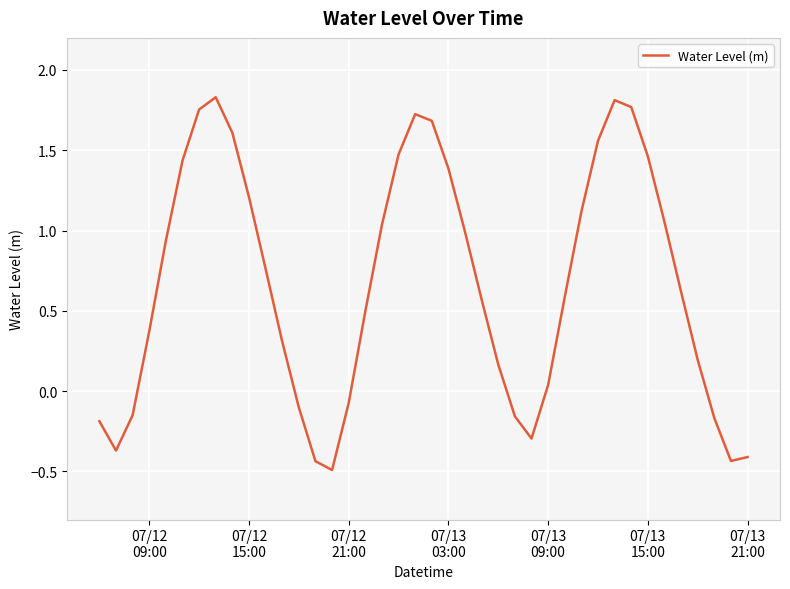

What is the smallest value displayed?

-0.5